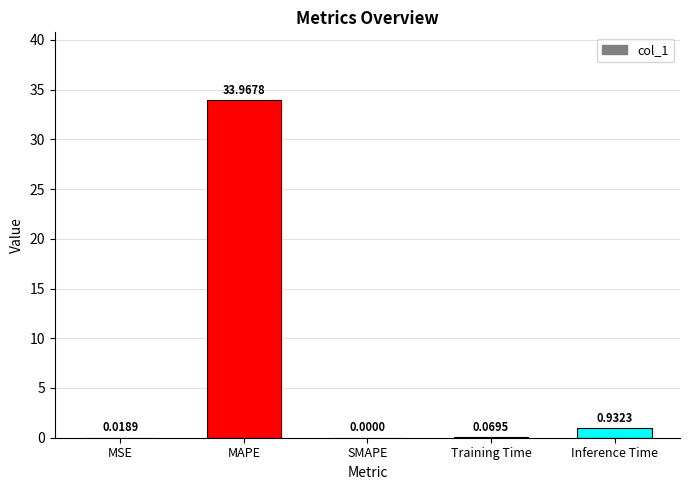

What is the change in value from MSE to Inference Time?

+0.9